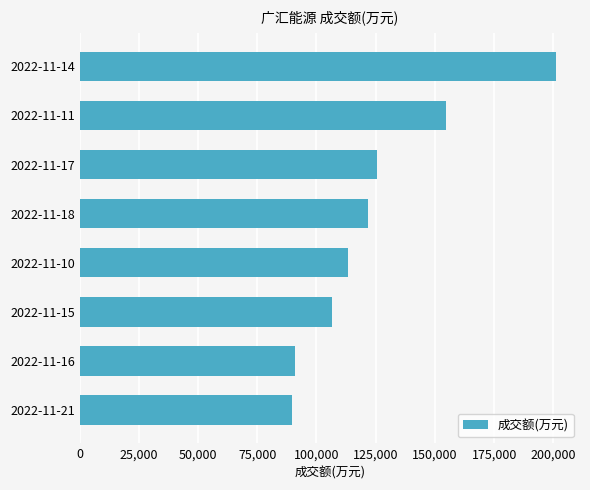

Reading bottom to top, what are all the values shown in this chart?

89513	90730	106606	113261	121687	125427	154818	201179